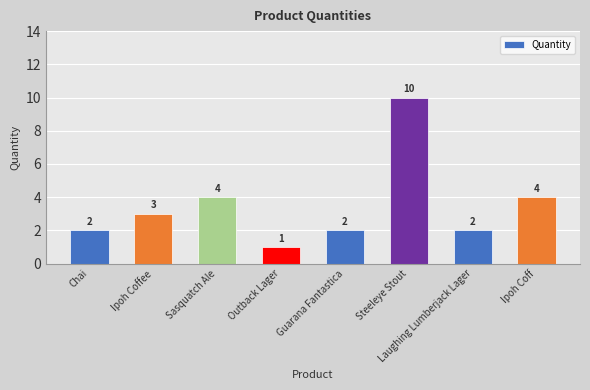

True or false: the data shows 2 at Chai.

True